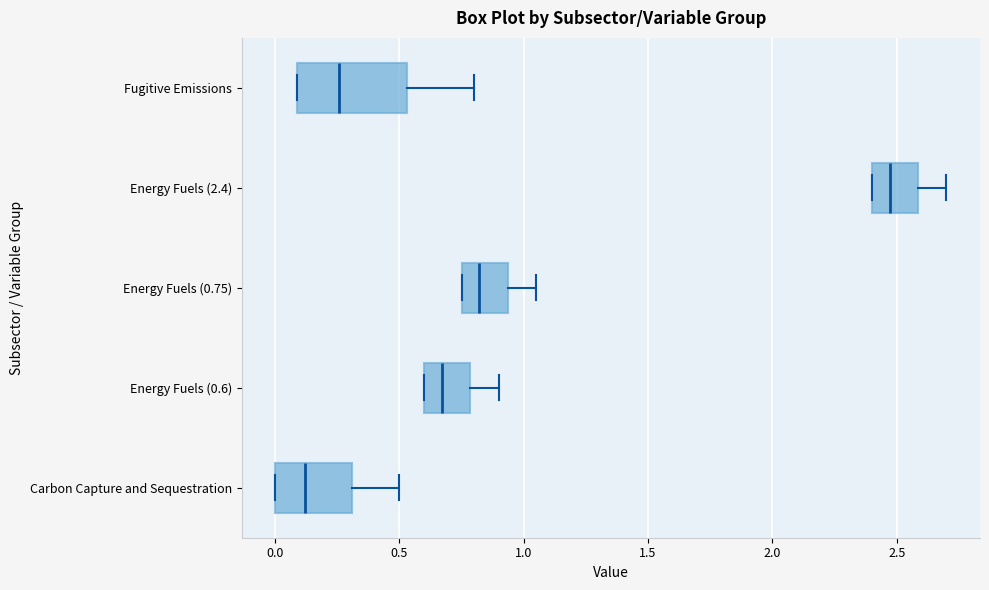

Which box has the furthest to the right median line?

Energy Fuels (2.4)